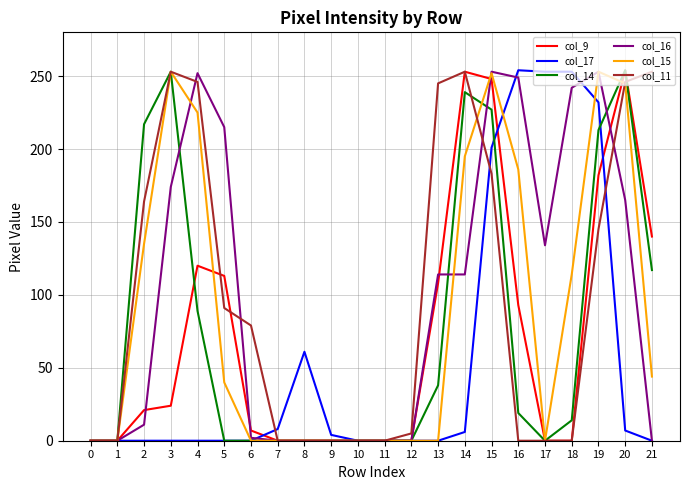

Is this an area chart (filled region under the line)?

No